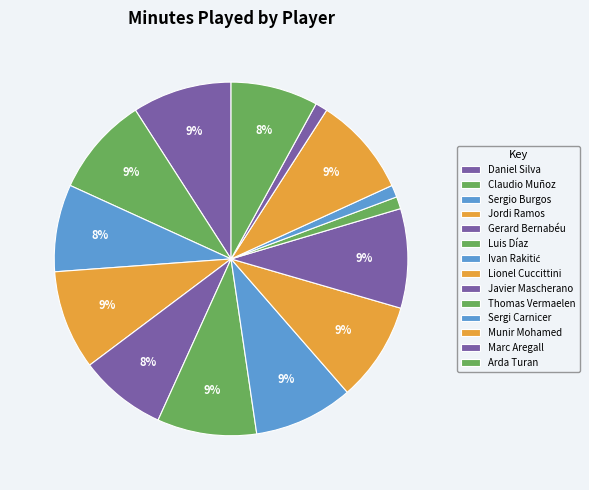

How many slices are in this pie chart?

14